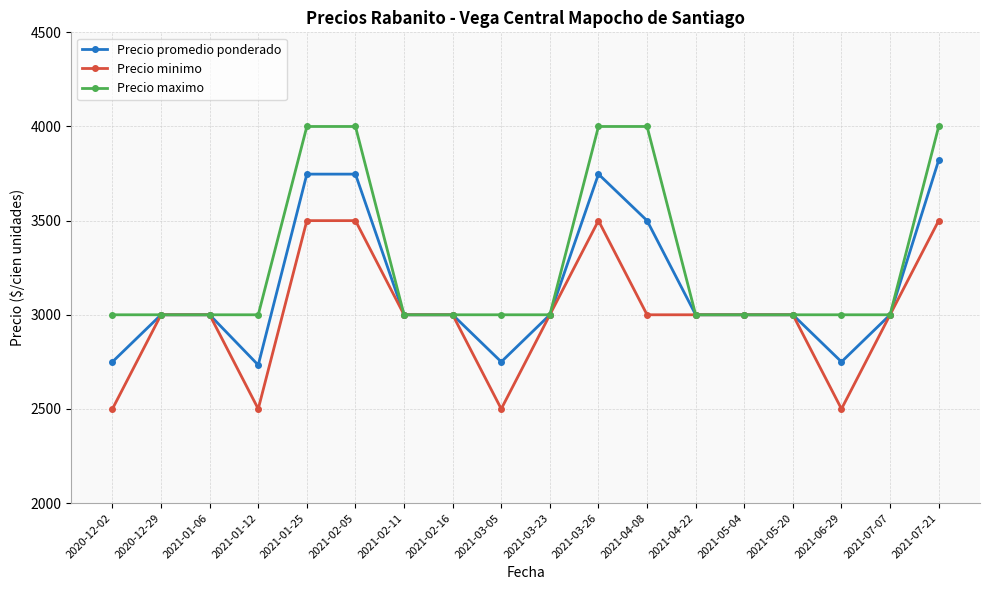

What value does the Precio minimo series have at 2021-04-22?

3000